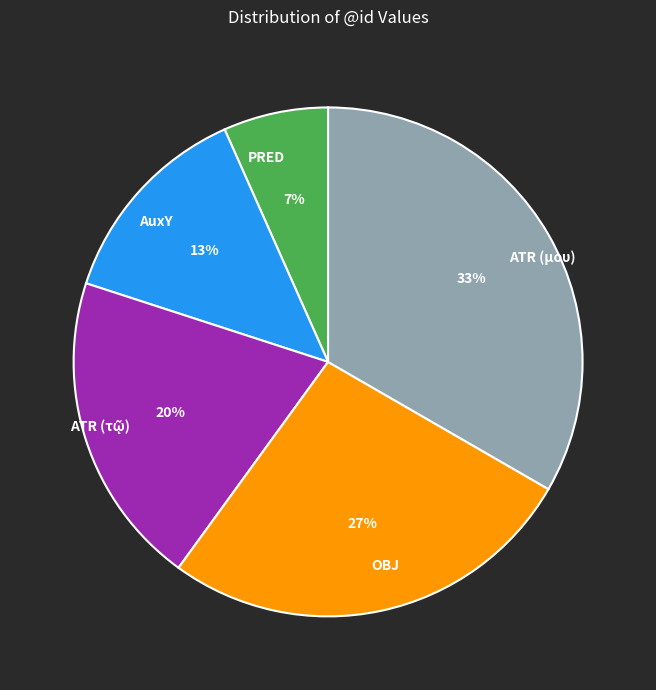

Which has a higher value, PRED or ATR (μου)?

ATR (μου)